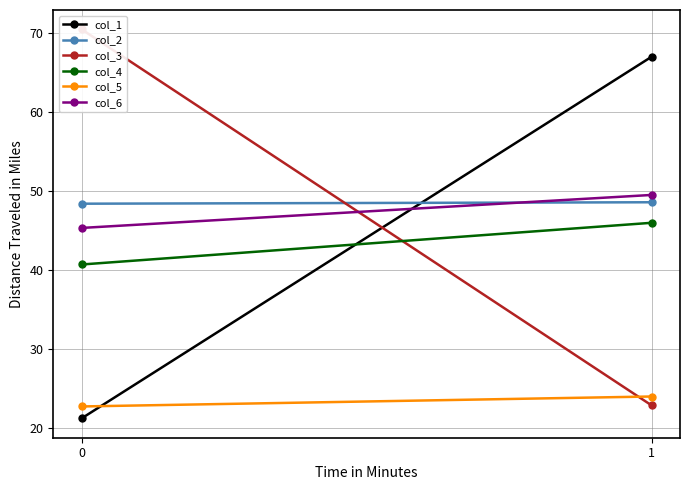

Reading right to left, transcribe all the data shown in this chart.

col_1: 1=66.9	0=21.2
col_2: 1=48.5	0=48.3
col_3: 1=22.8	0=70.4
col_4: 1=45.9	0=40.6
col_5: 1=23.9	0=22.7
col_6: 1=49.5	0=45.3